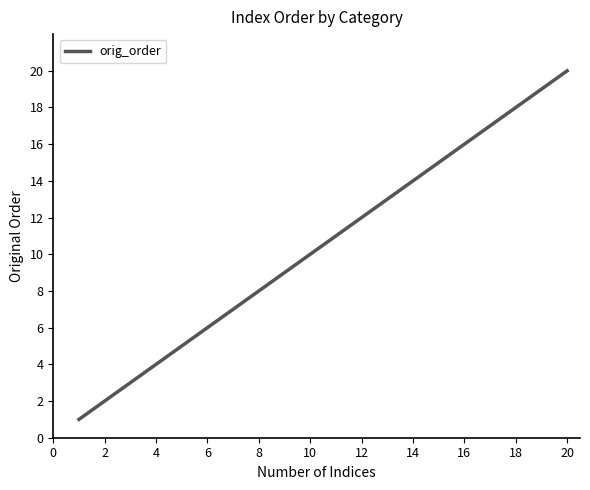

What is the difference between the maximum and minimum values?

19